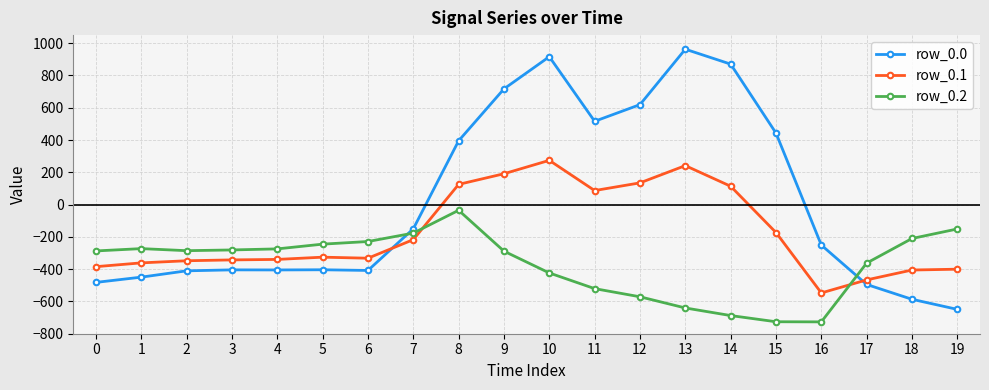

Which series has the largest range (max minus min)?

row_0.0